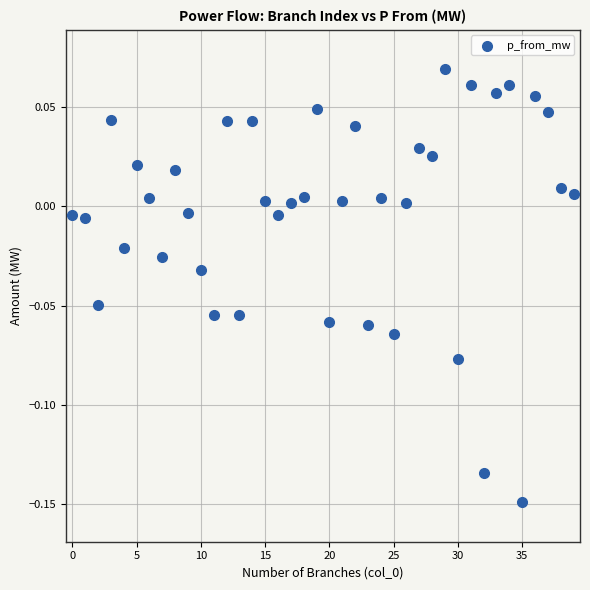

How many data points are displayed?

40